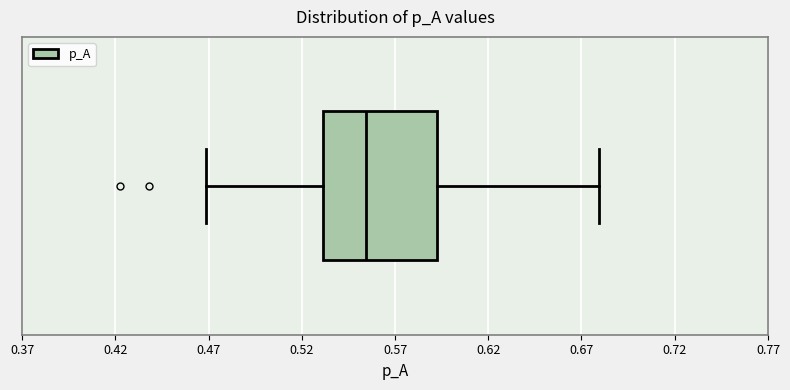

Transcribe this box plot: give where the median line is, the range the box spans, and where the two whiskers end, as read against the x-axis. The values are not printed on the chart, so give them approximately, as read against the axis.

median 0.555, box 0.530 to 0.595, whiskers 0.470 to 0.680